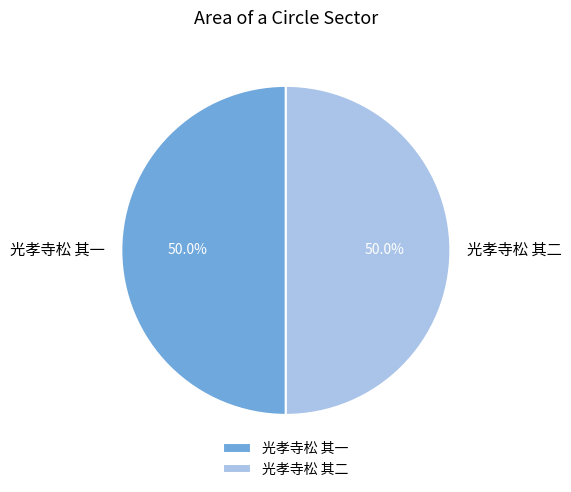

How many segments does this pie chart have?

2